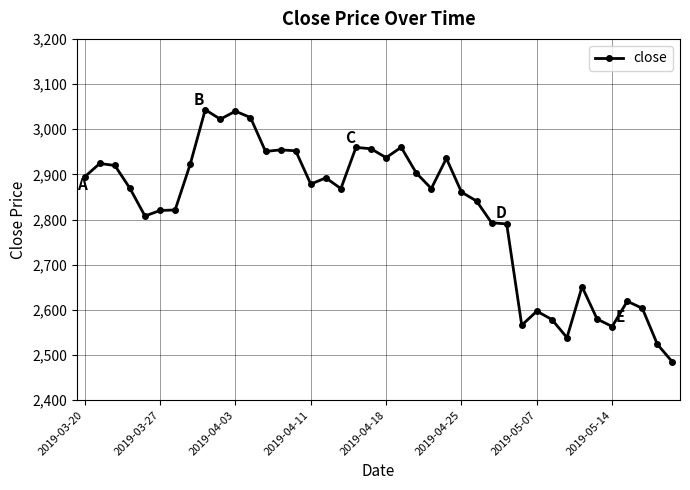

What is the difference between the second highest and second lowest values?

516.2